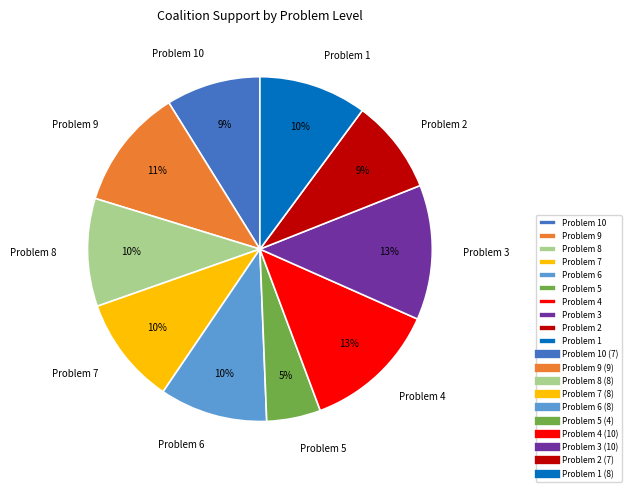

Is Problem 10 the majority of the pie?

No